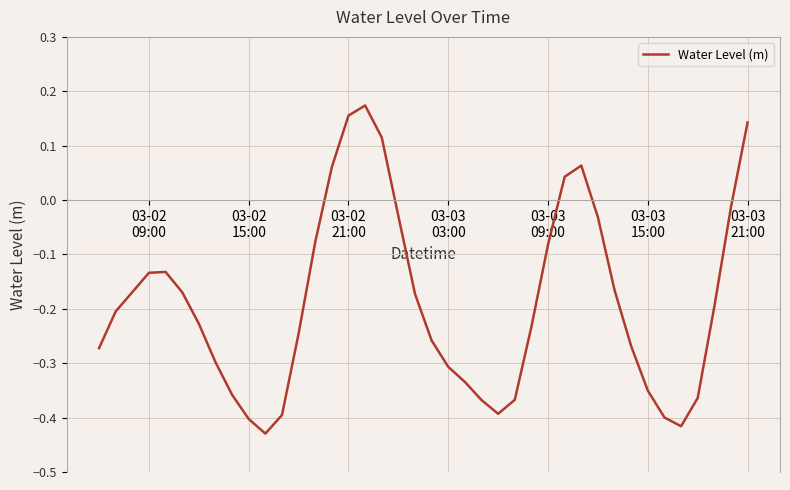

What is the difference between the maximum and minimum values?

0.6